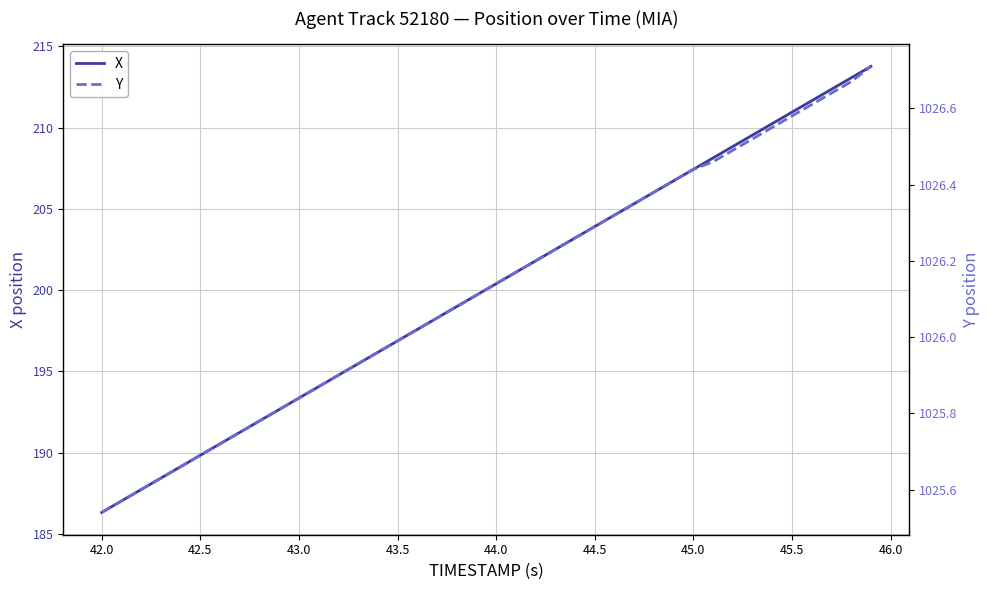

True or false: X and Y intersect in this chart.

False